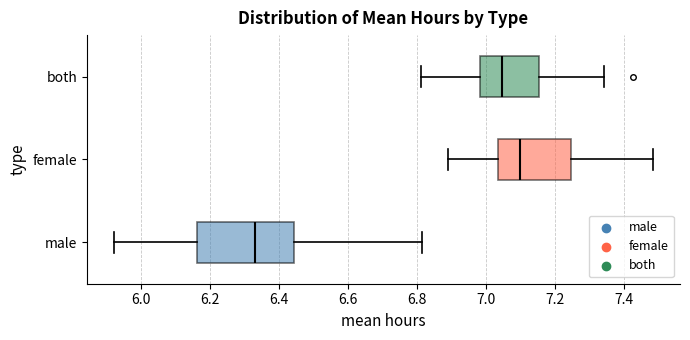

Reading bottom to top, transcribe this box plot: for each box, give where its median line is, the range the box spans, and where its two whiskers end, as read against the x-axis. The values are not printed on the chart, so give them approximately, as read against the axis.

male: median 6.32, box 6.16 to 6.44, whiskers 5.92 to 6.82
female: median 7.10, box 7.04 to 7.24, whiskers 6.90 to 7.48
both: median 7.04, box 6.98 to 7.16, whiskers 6.82 to 7.34